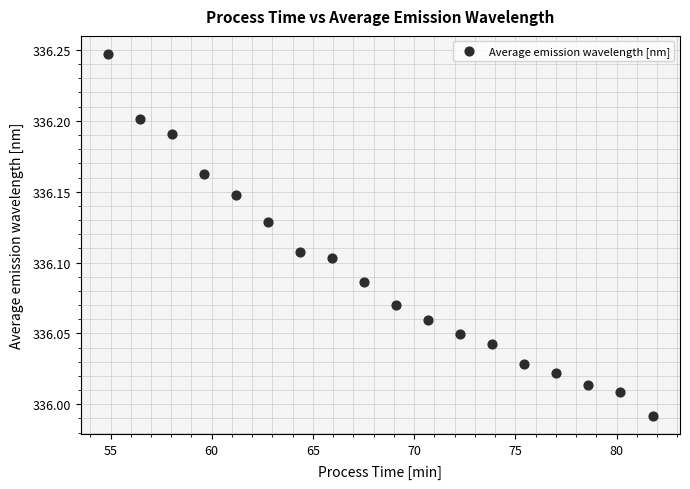

What is the range of X values (max minus min)?

26.9